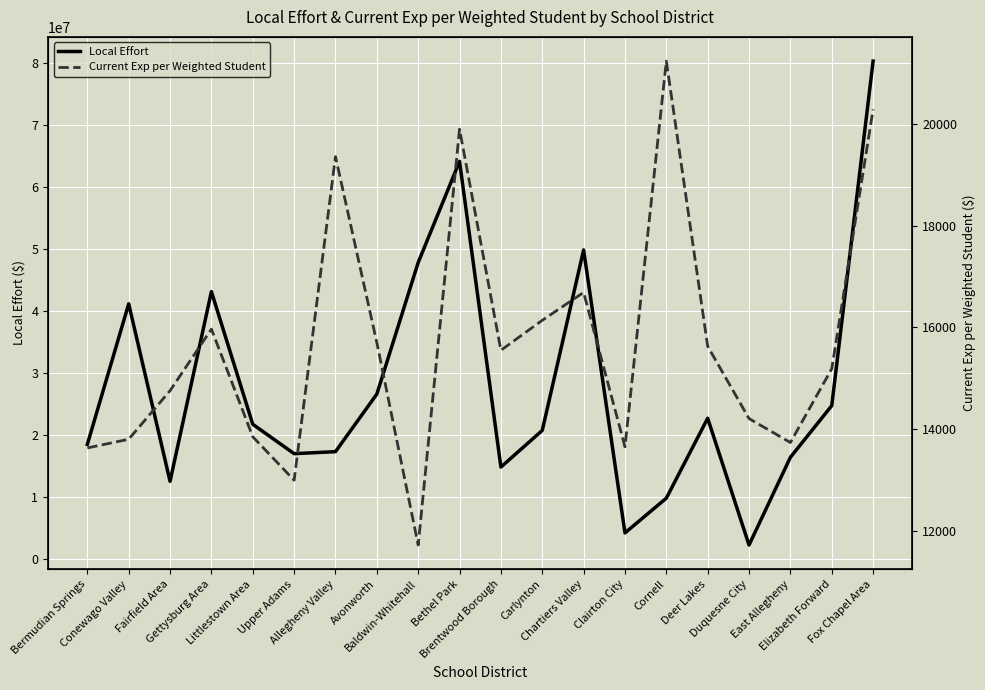

What is the difference between the Current Exp per Weighted Student values at Clairton City and Fox Chapel Area?

6641.8